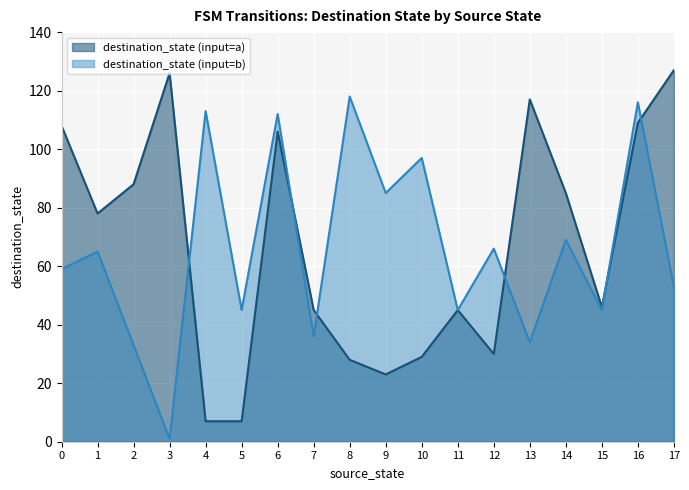

How many lines are shown in the chart?

2